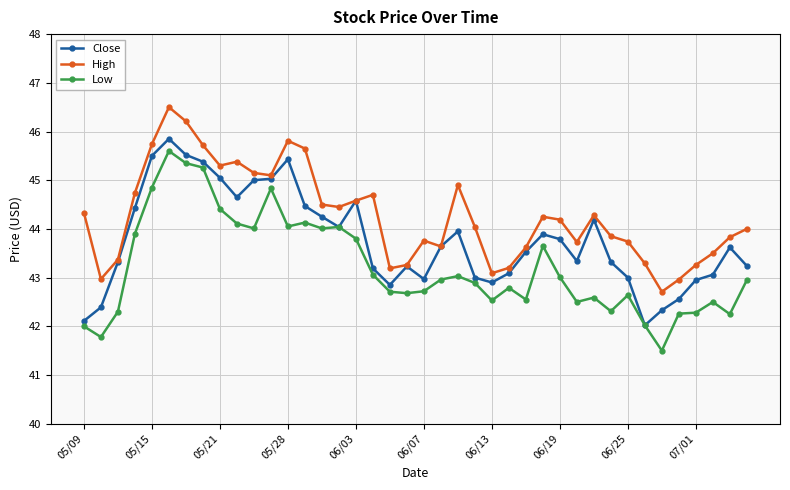

What is the maximum value for Close?

45.9